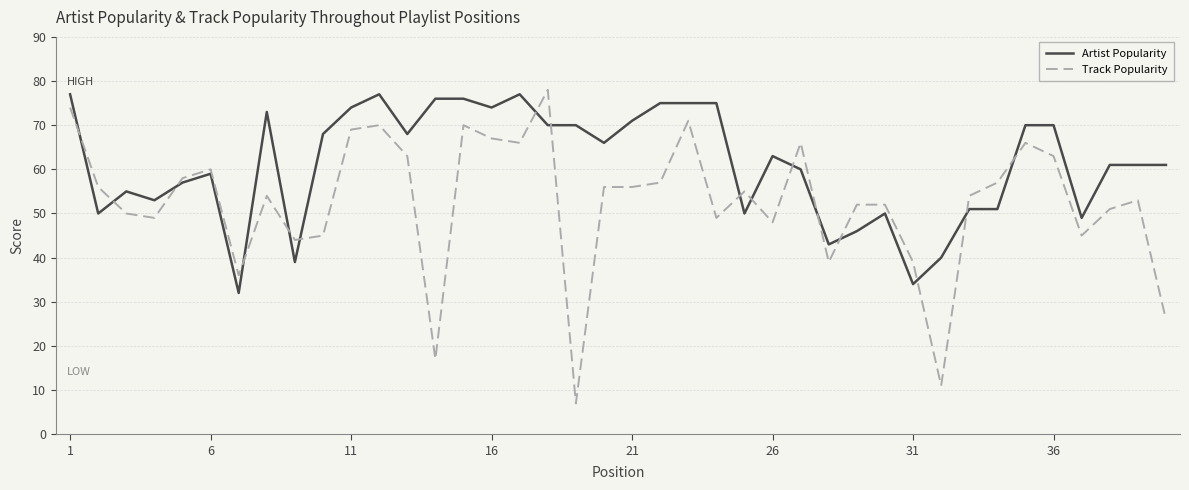

What is the difference between the maximum and minimum values in the Artist Popularity series?

45